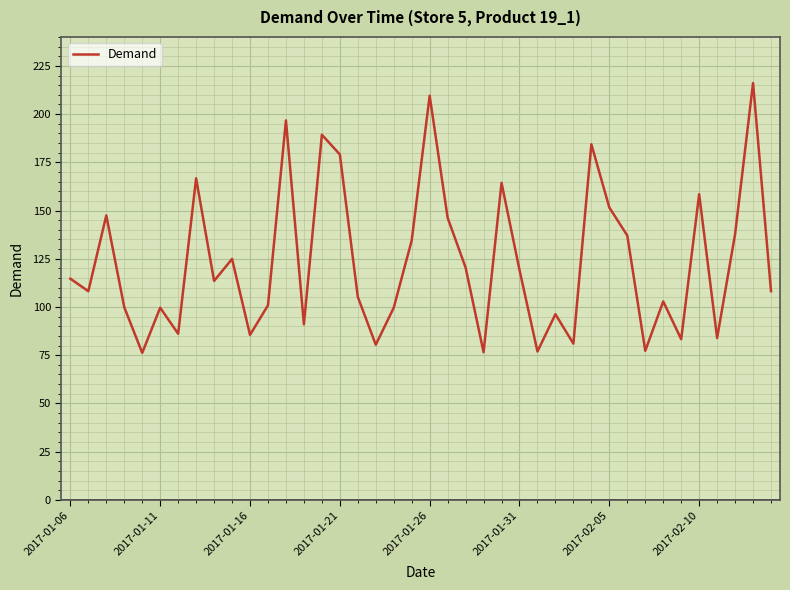

What is the difference between the maximum and minimum values?

139.9